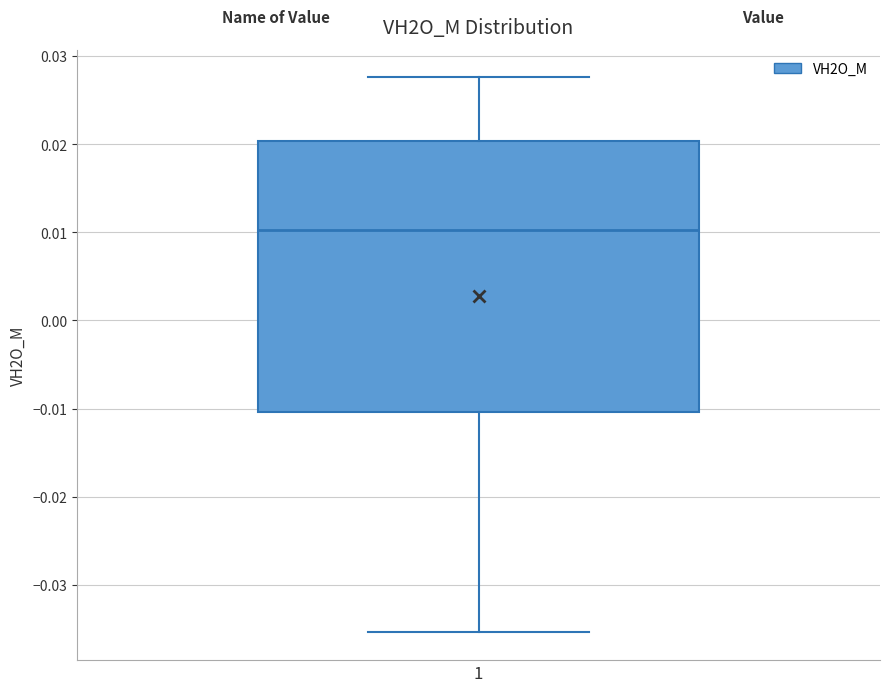

Where is the upper edge of the box at x = 1 on the y-axis? The values are not printed on the chart, so give them approximately, as read against the axis.

0.020